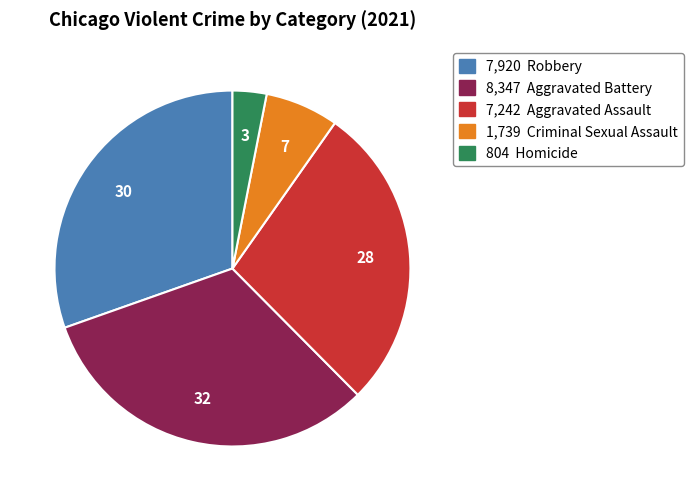

What is the smallest slice in the pie chart?

804 Homicide